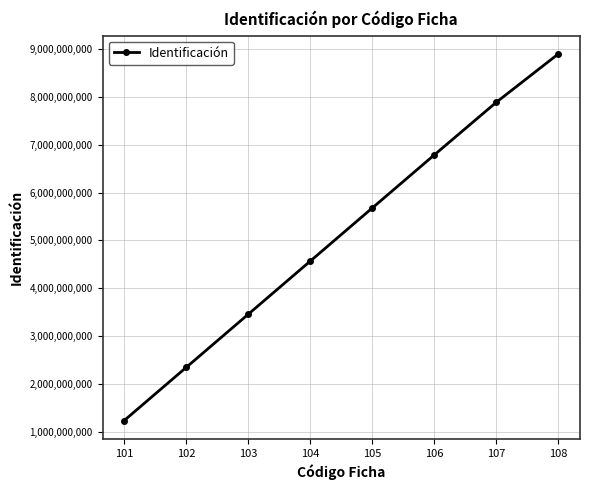

List the labels in order of value, largest first.

108, 107, 106, 105, 104, 103, 102, 101